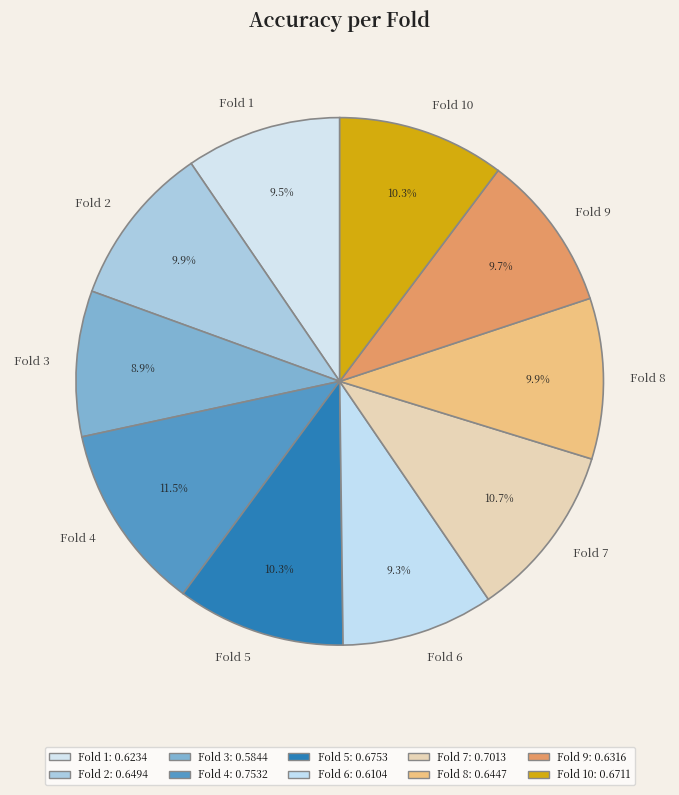

Count the number of slices in the pie.

10